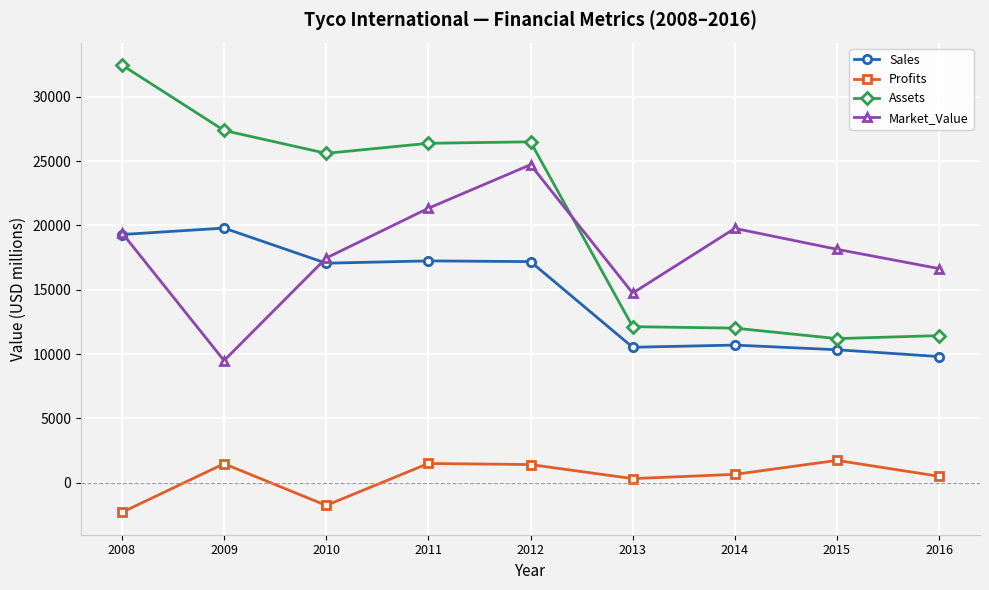

True or false: Market_Value has more than 2 interior local peaks.

False